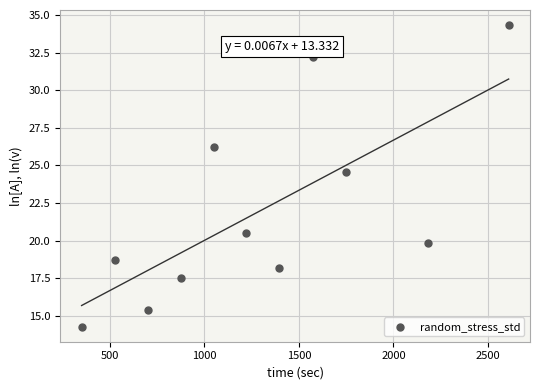

What Y value in the scatter plot is closest to 24?

24.6